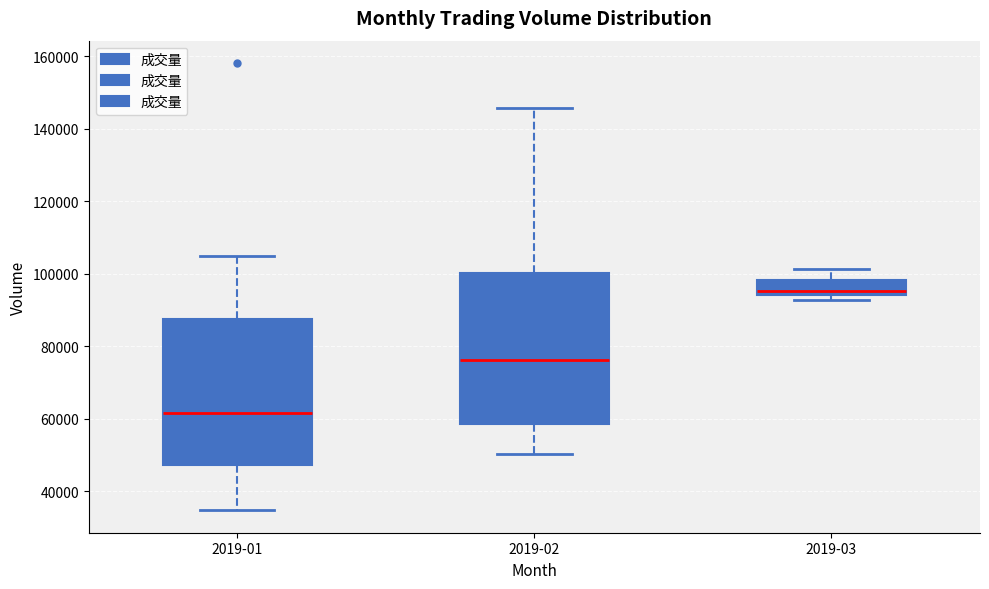

Reading left to right, transcribe this box plot: for each box, give where its median line is, the range the box spans, and where its two whiskers end, as read against the y-axis. The values are not printed on the chart, so give them approximately, as read against the axis.

2019-01: median 62000, box 48000 to 88000, whiskers 34000 to 104000
2019-02: median 76000, box 58000 to 100000, whiskers 50000 to 146000
2019-03: median 96000, box 94000 to 98000, whiskers 92000 to 102000